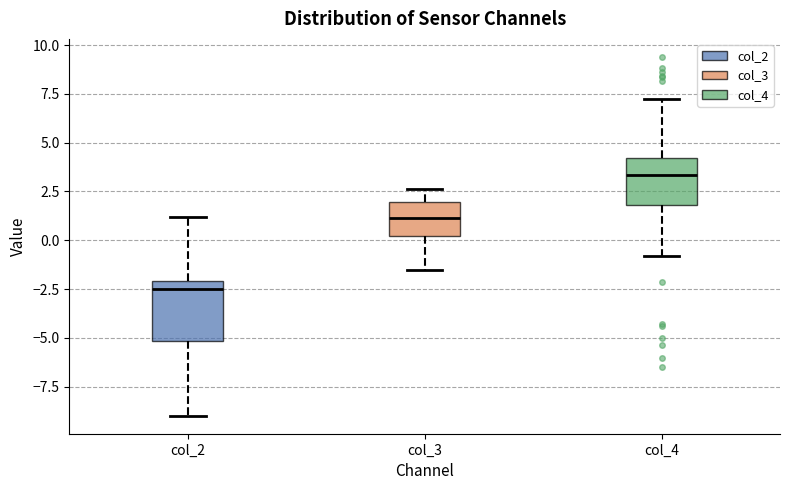

Reading left to right, transcribe this box plot: for each box, give where its median line is, the range the box spans, and where its two whiskers end, as read against the y-axis. The values are not printed on the chart, so give them approximately, as read against the axis.

col_2: median -2.5, box -5.0 to -2.0, whiskers -9.0 to 1.0
col_3: median 1.0, box 0.0 to 2.0, whiskers -1.5 to 2.5
col_4: median 3.5, box 2.0 to 4.0, whiskers -1.0 to 7.0